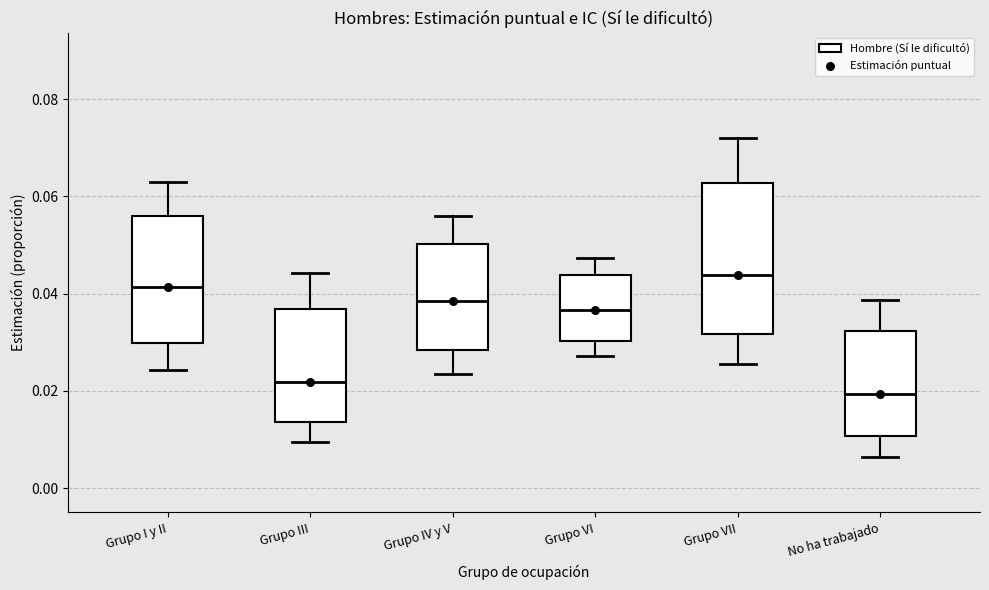

Which box's median line is the lowest?

No ha trabajado